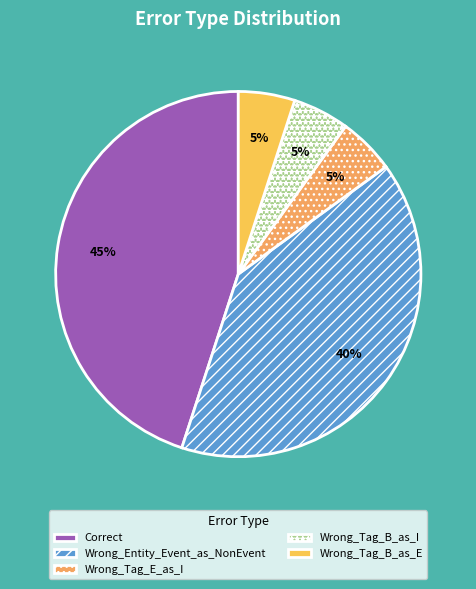

How many slices are in this pie chart?

5